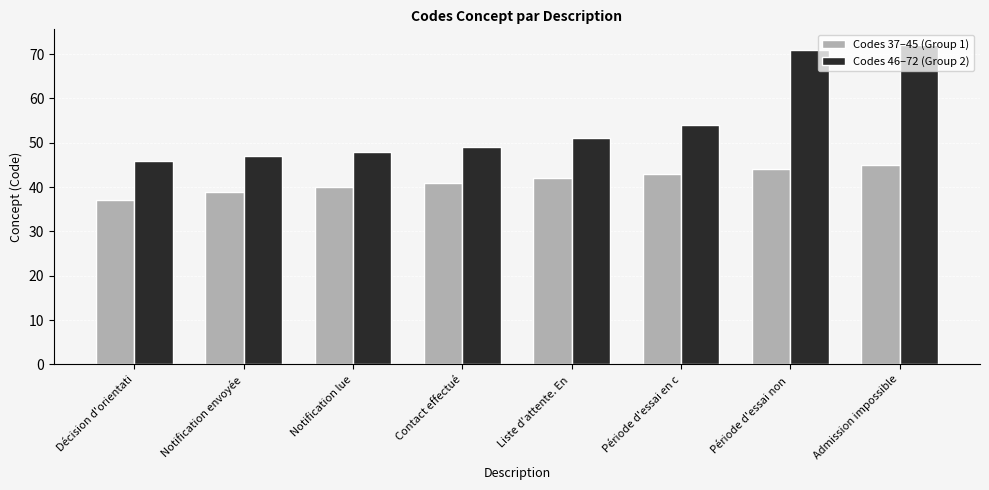

What is the spread (max minus min) of values at Notification envoyée?

8